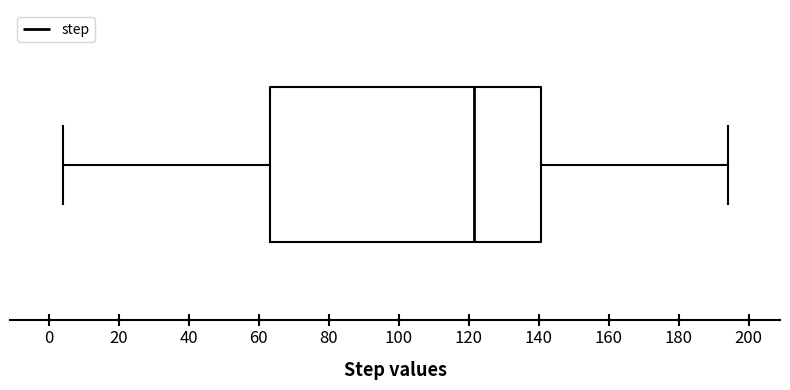

Transcribe this box plot: give where the median line is, the range the box spans, and where the two whiskers end, as read against the x-axis. The values are not printed on the chart, so give them approximately, as read against the axis.

median 122, box 64 to 140, whiskers 4 to 194